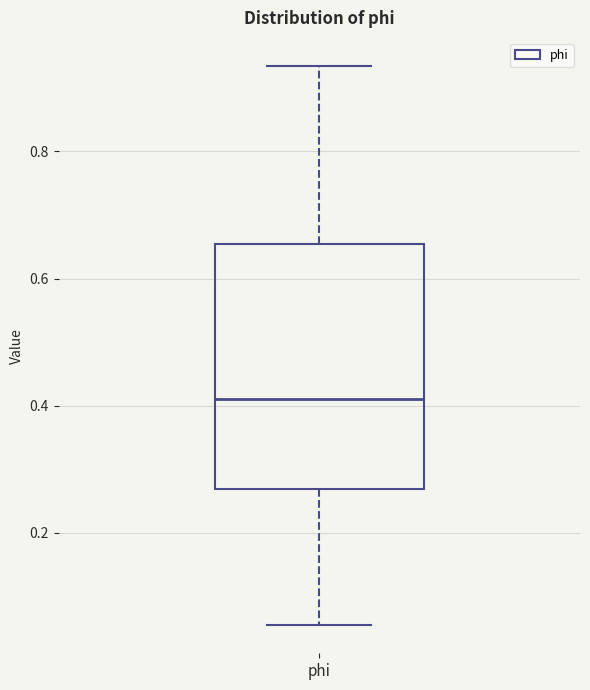

Where is the upper edge of the box for phi on the y-axis? The values are not printed on the chart, so give them approximately, as read against the axis.

0.66